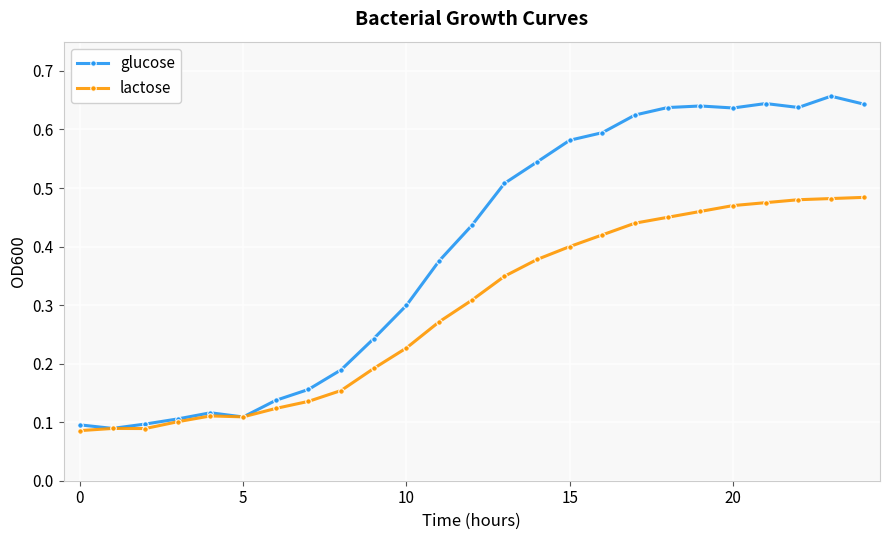

Rank the series by their average value, from lowest to highest.

lactose, glucose